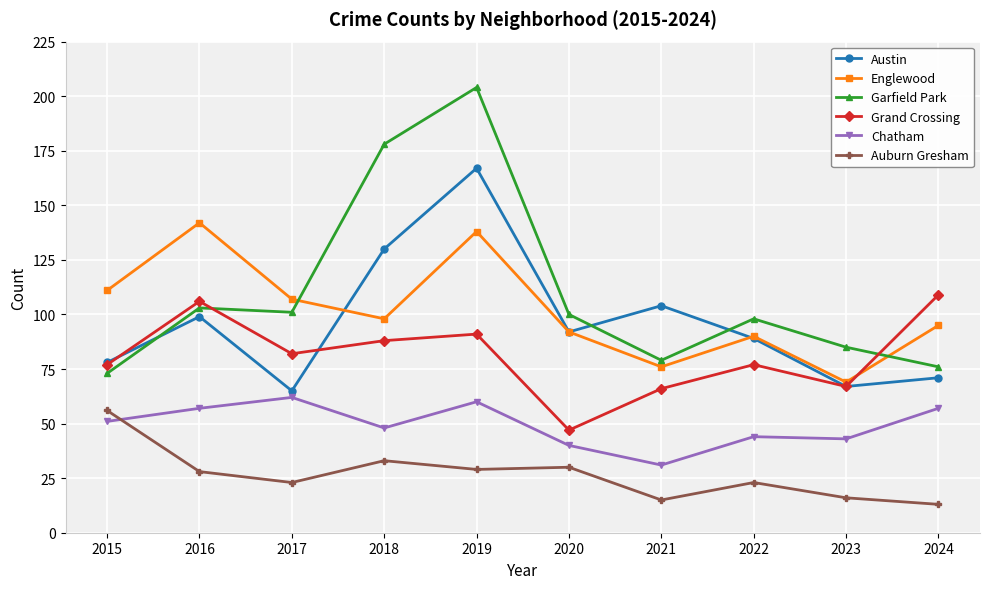

What is the difference between the highest and lowest values at 2020?

70